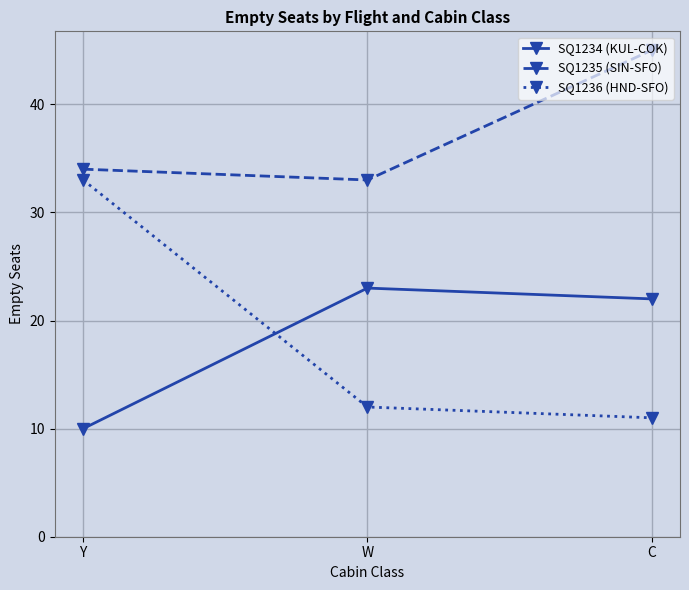

What is the minimum value shown in the chart?

10